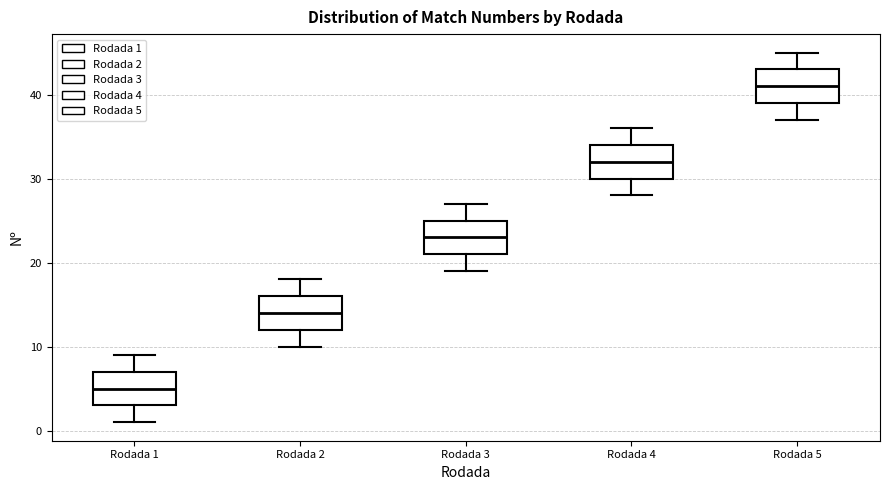

Reading left to right, read every box against the y-axis: the position of its median line, the range the box covers, and the ends of its whiskers. The values are not printed on the chart, so give them approximately, as read against the axis.

Rodada 1: median 5, box 3 to 7, whiskers 1 to 9
Rodada 2: median 14, box 12 to 16, whiskers 10 to 18
Rodada 3: median 23, box 21 to 25, whiskers 19 to 27
Rodada 4: median 32, box 30 to 34, whiskers 28 to 36
Rodada 5: median 41, box 39 to 43, whiskers 37 to 45